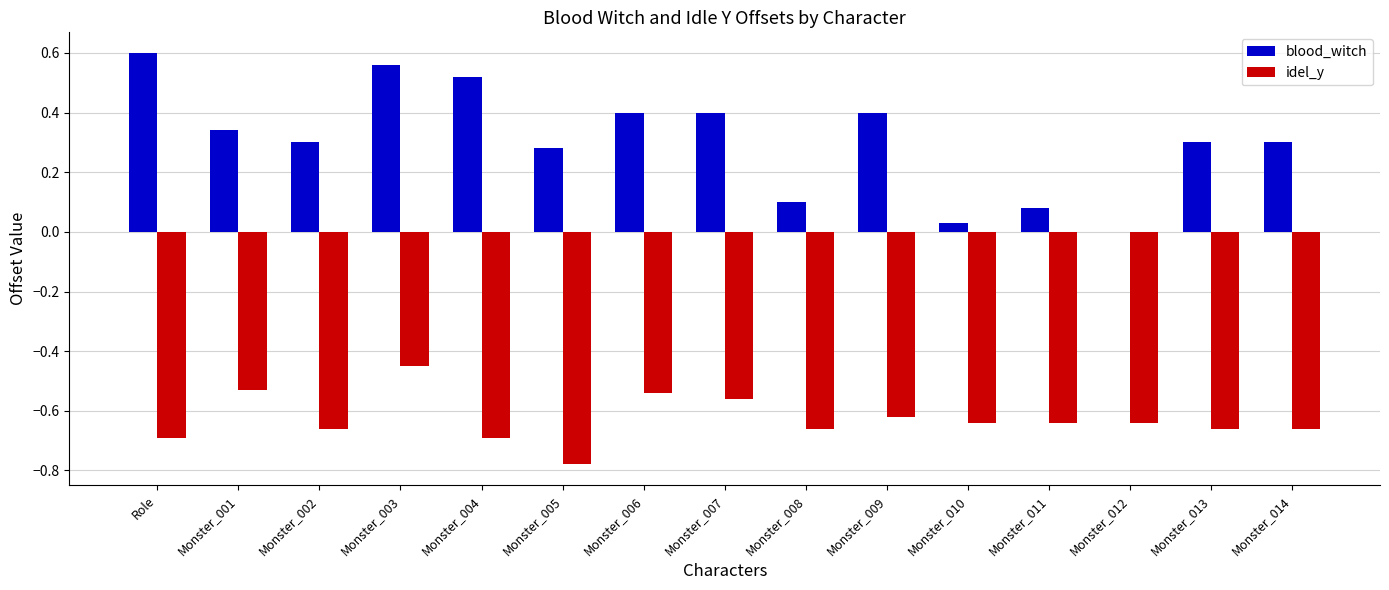

Between Role and Monster_010, which series saw the biggest shift?

blood_witch